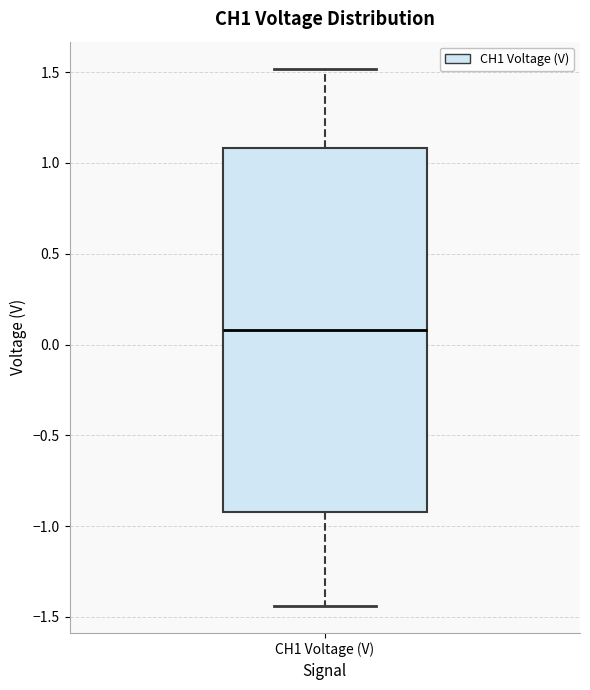

Where does the upper whisker of the box for CH1 Voltage (V) end on the y-axis? The values are not printed on the chart, so give them approximately, as read against the axis.

1.50